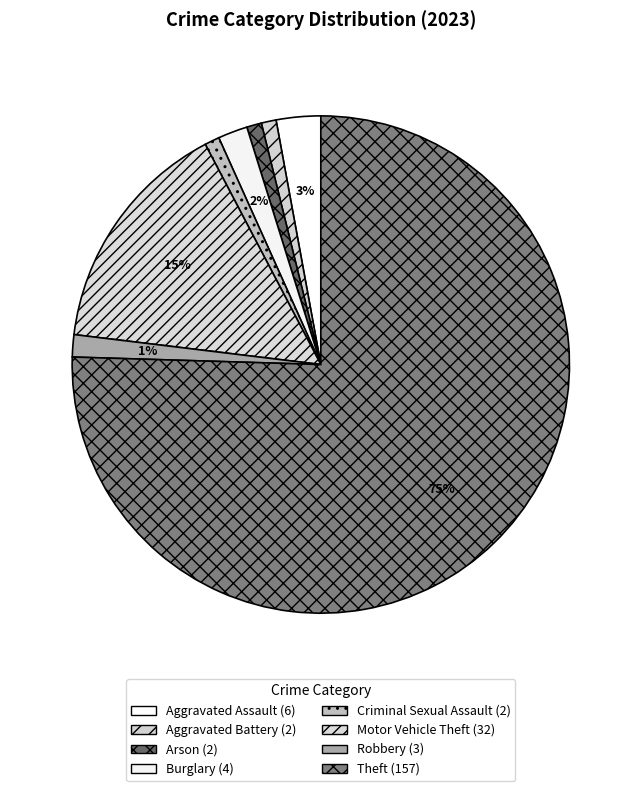

Do Motor Vehicle Theft and Robbery together represent more than half of the pie?

No